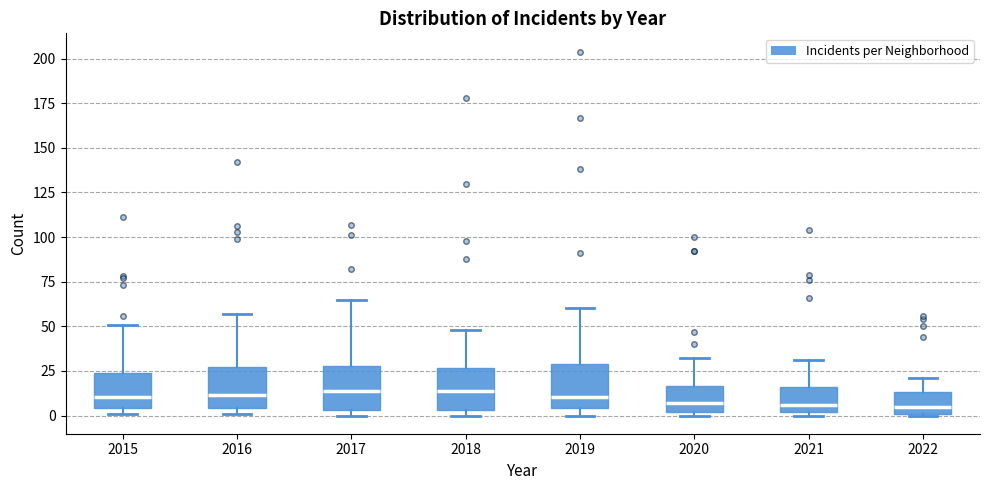

Where is the upper edge of the box at x = 2020 on the y-axis? The values are not printed on the chart, so give them approximately, as read against the axis.

15